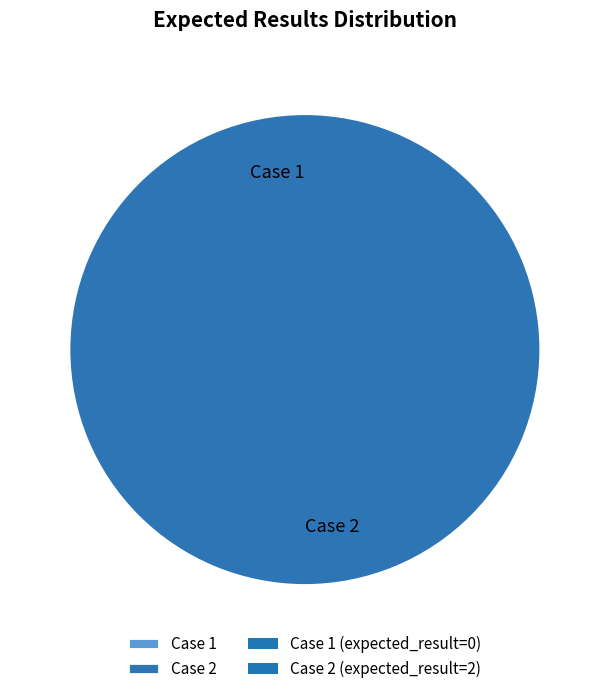

To the nearest percent, what is the average slice percentage?

50%